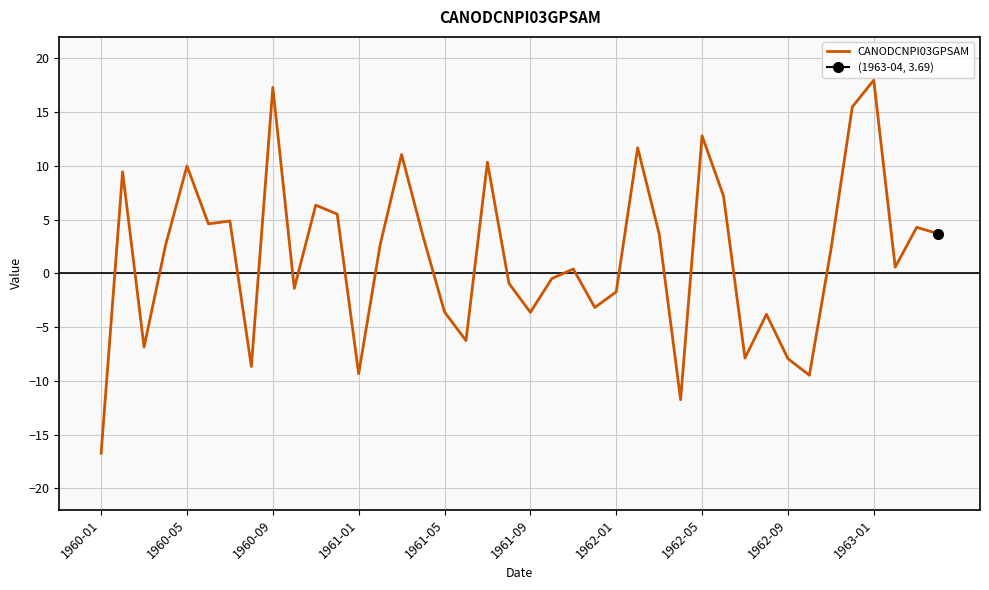

How many values are above zero?

23